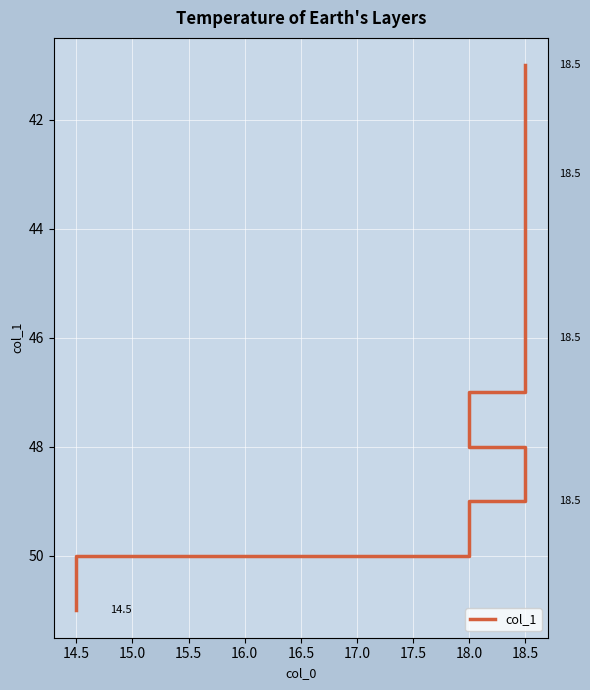

What is the label of the 2nd point from the right?

18.0